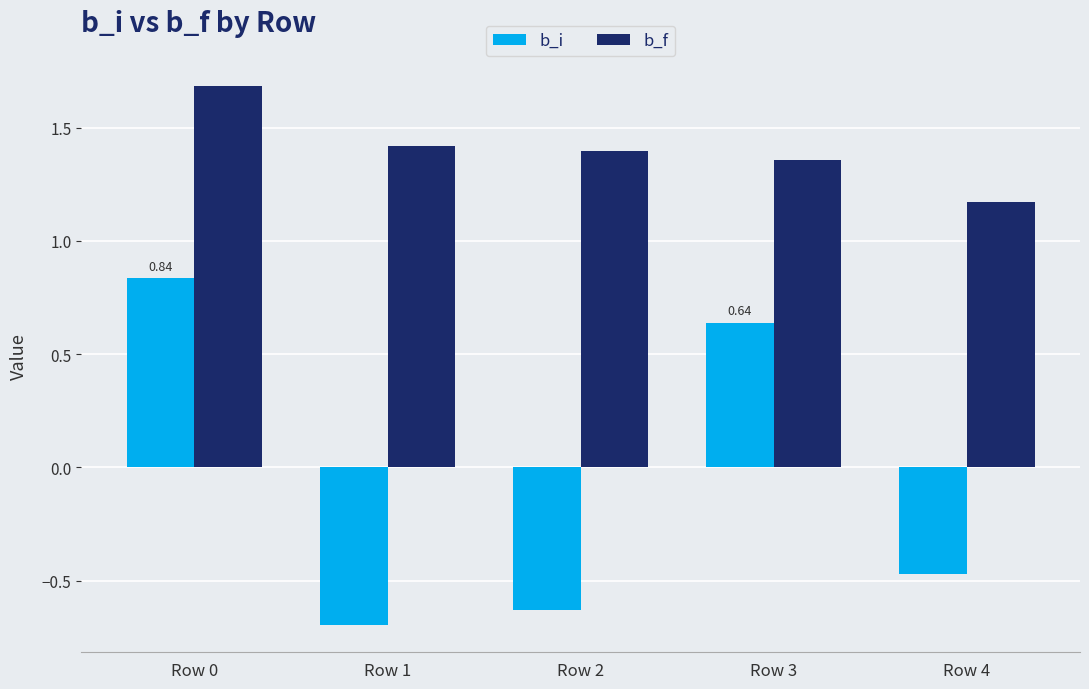

What is the highest value of the b_f series?

1.7